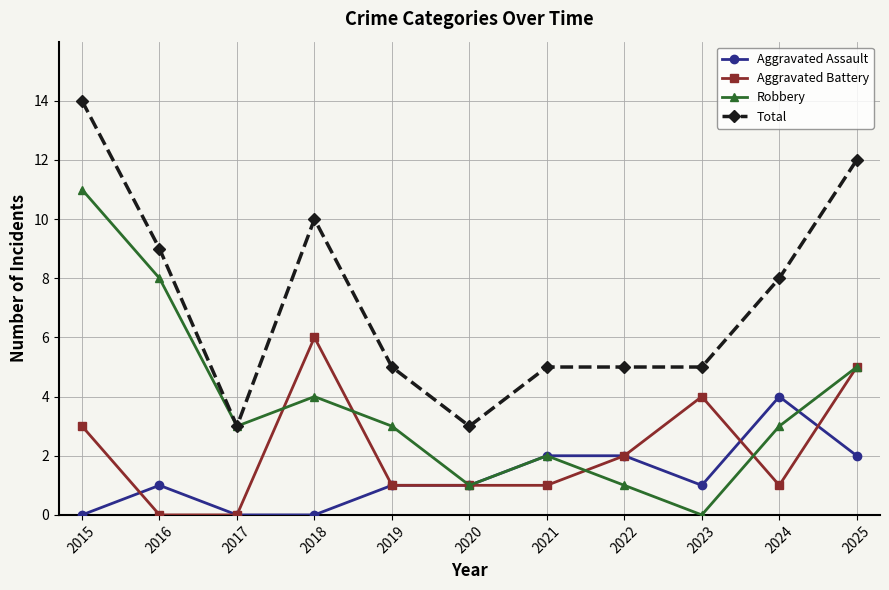

True or false: Robbery and Aggravated Battery cross at least once.

True